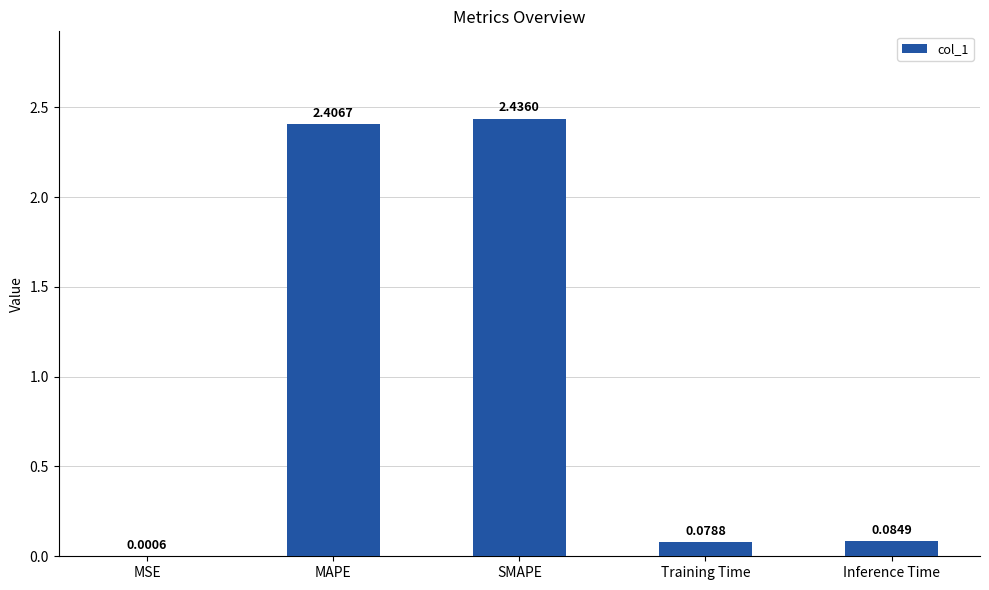

Where is the data nearest to the value 1?

Inference Time